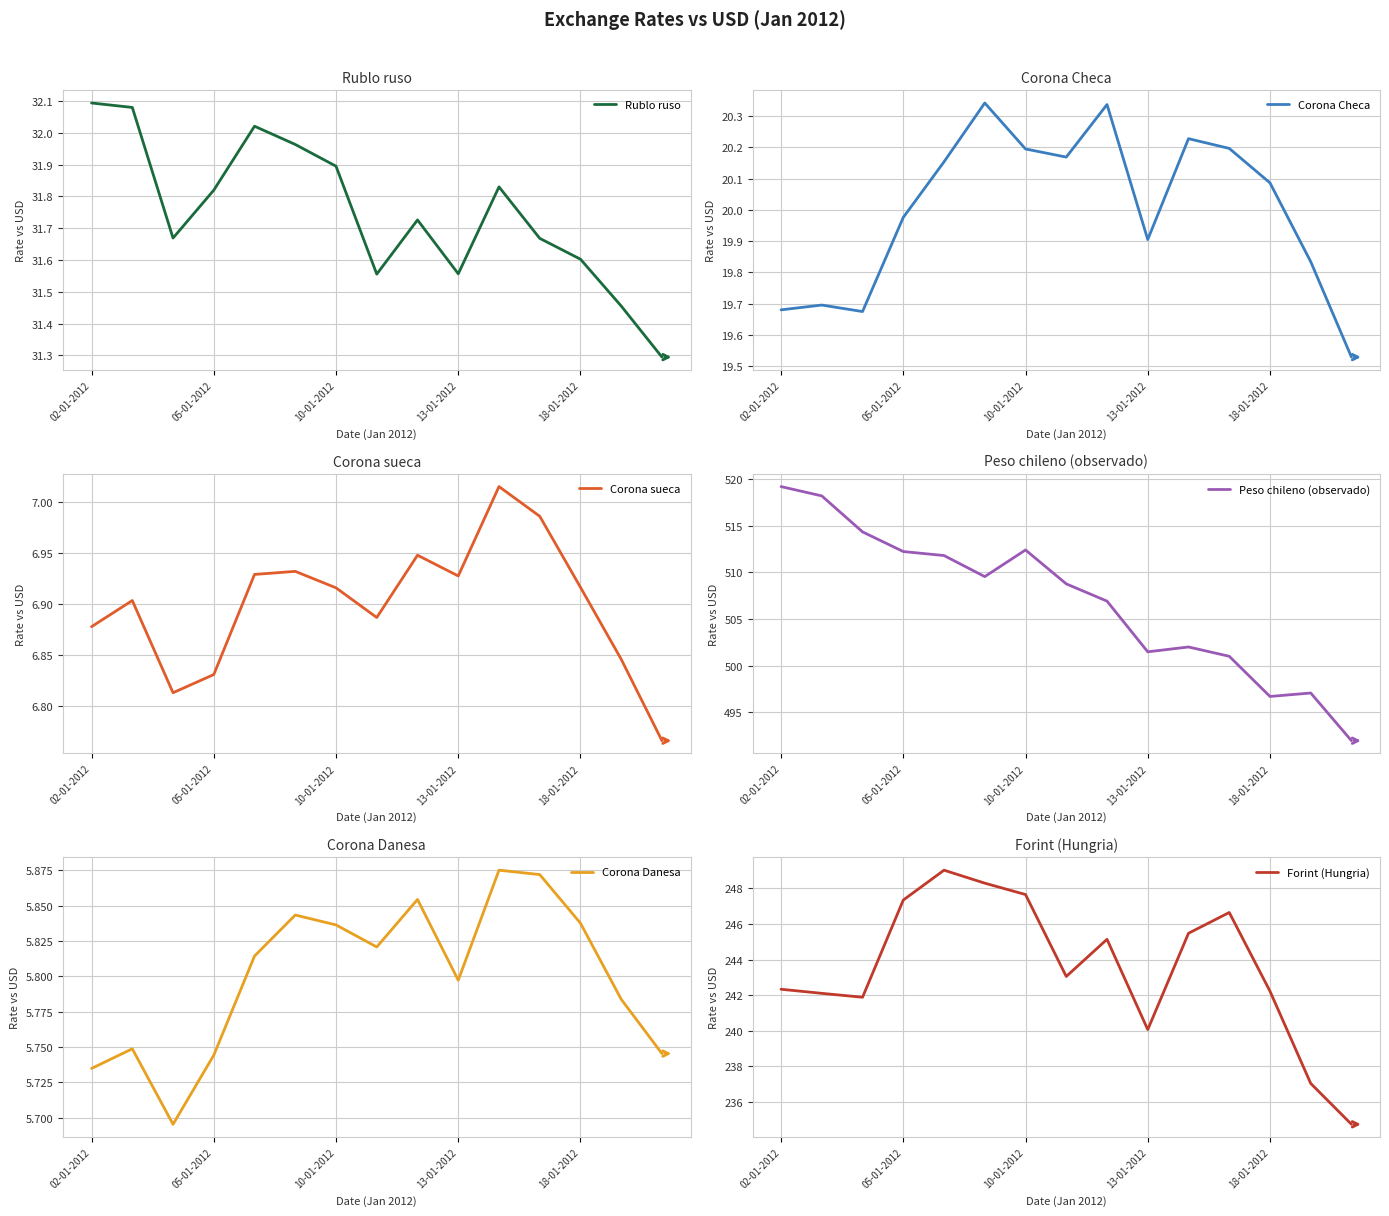

True or false: Corona Danesa has more than 2 interior local peaks.

True